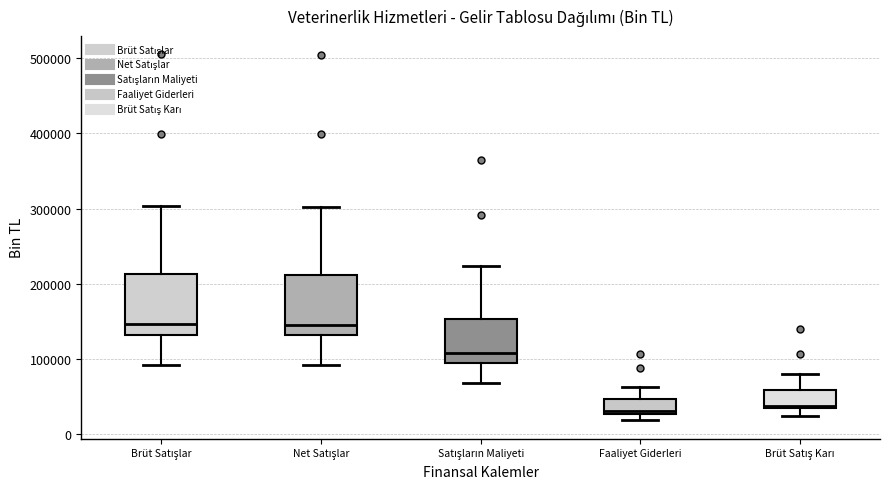

Where does the lower whisker of the box for Net Satışlar end on the y-axis? The values are not printed on the chart, so give them approximately, as read against the axis.

90000